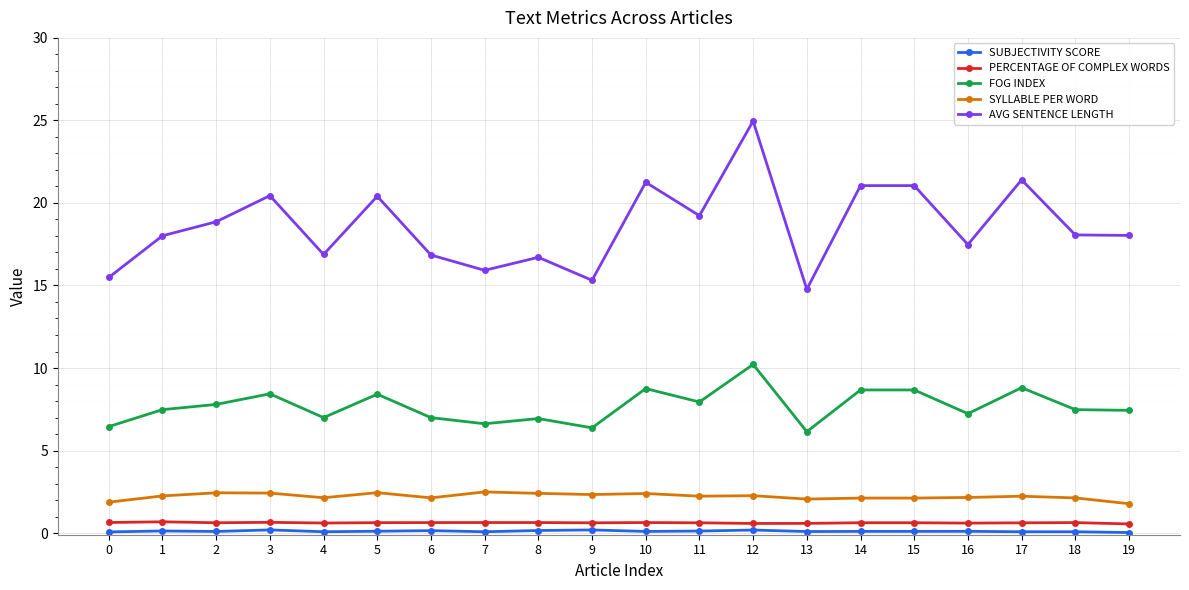

Which category has the lowest value in the AVG SENTENCE LENGTH series?

13